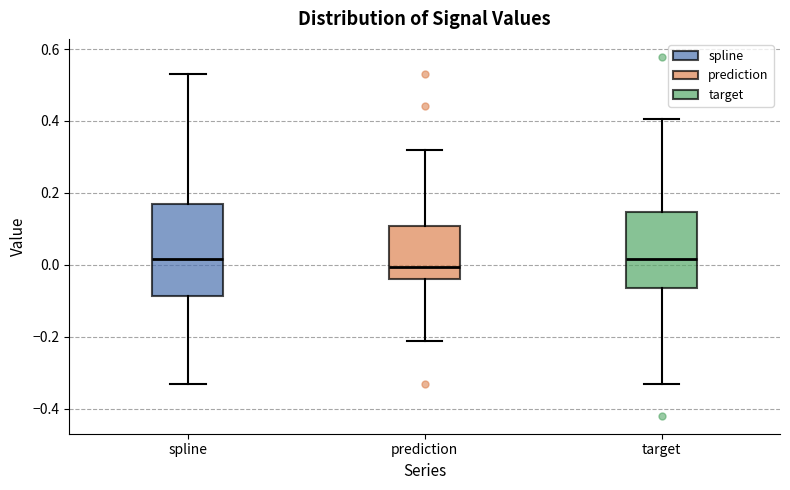

Where does the lower whisker of the box for spline end on the y-axis? The values are not printed on the chart, so give them approximately, as read against the axis.

-0.34